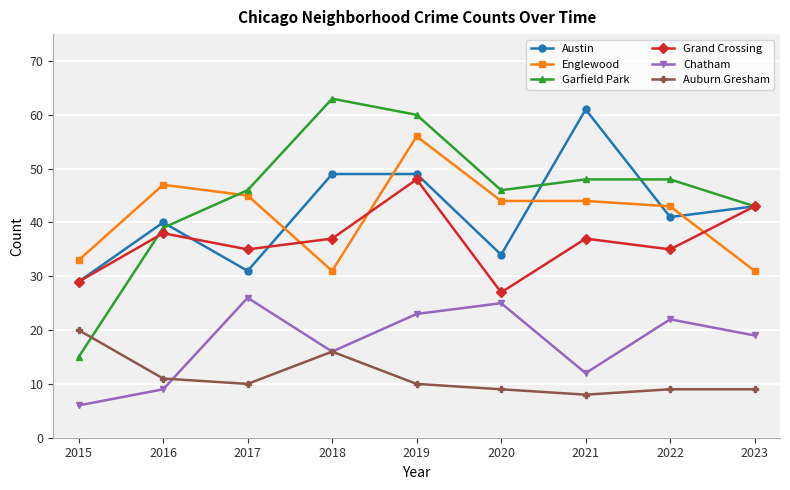

What is the greatest value displayed?

63